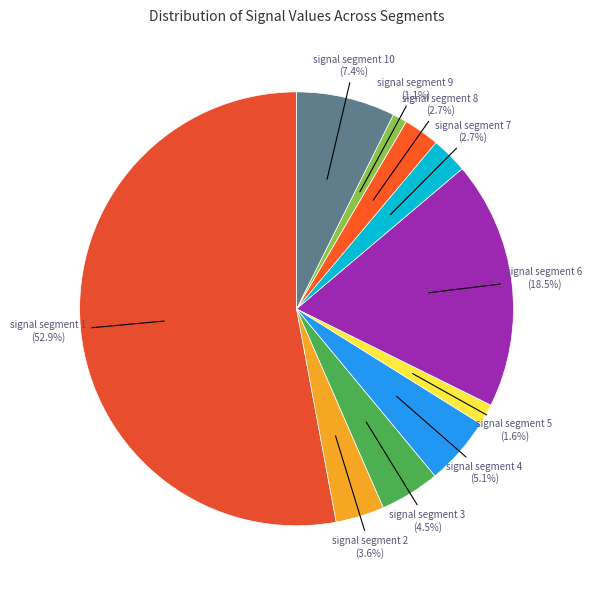

Which category accounts for the majority?

signal segment 1